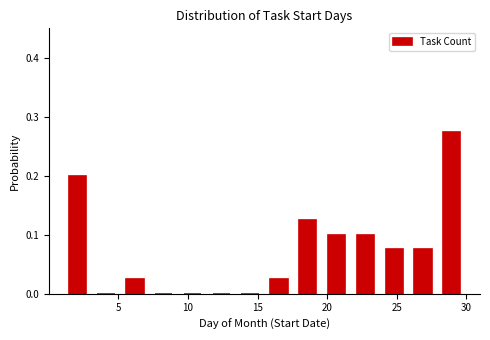

Which range on the x-axis has the tallest bar?

28.0 to 30.0